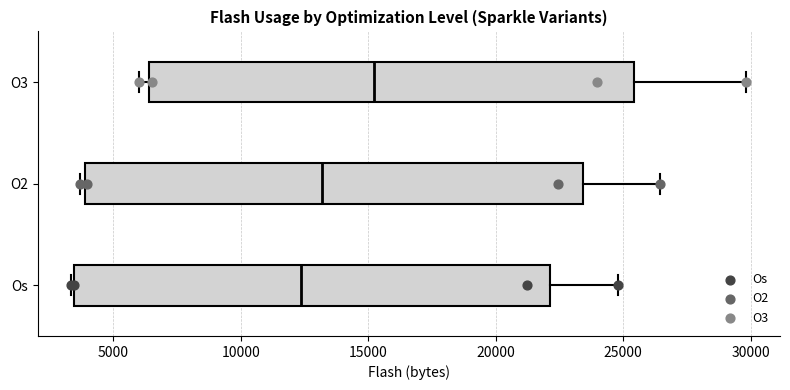

Reading bottom to top, transcribe this box plot: for each box, give where its median line is, the range the box spans, and where its two whiskers end, as read against the x-axis. The values are not printed on the chart, so give them approximately, as read against the axis.

Os: median 12500, box 3500 to 22000, whiskers 3500 to 25000
O2: median 13000, box 4000 to 23500, whiskers 3500 to 26500
O3: median 15000, box 6500 to 25500, whiskers 6000 to 30000